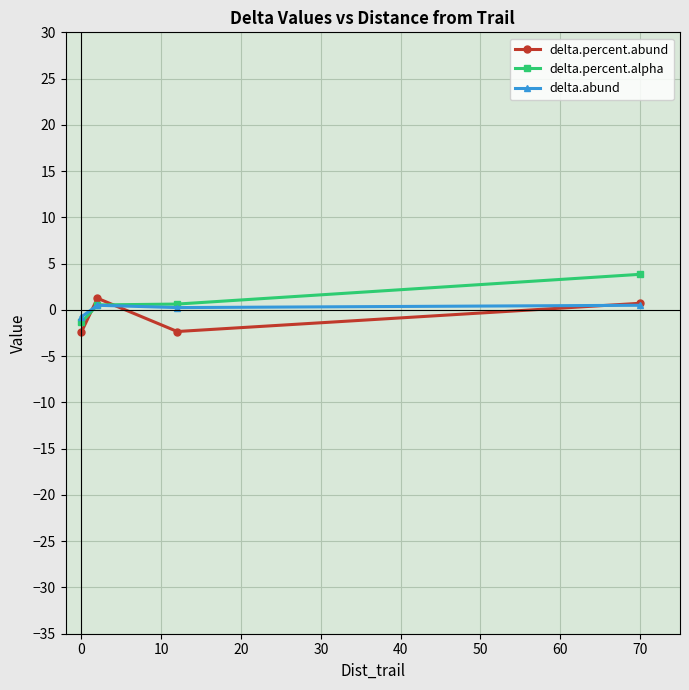

True or false: delta.percent.abund has more than 1 interior local peaks.

False